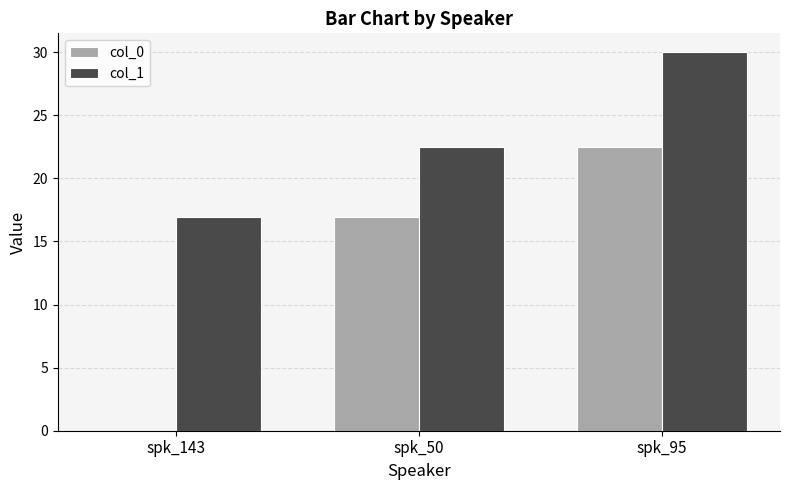

What is the maximum value shown in the chart?

30.0